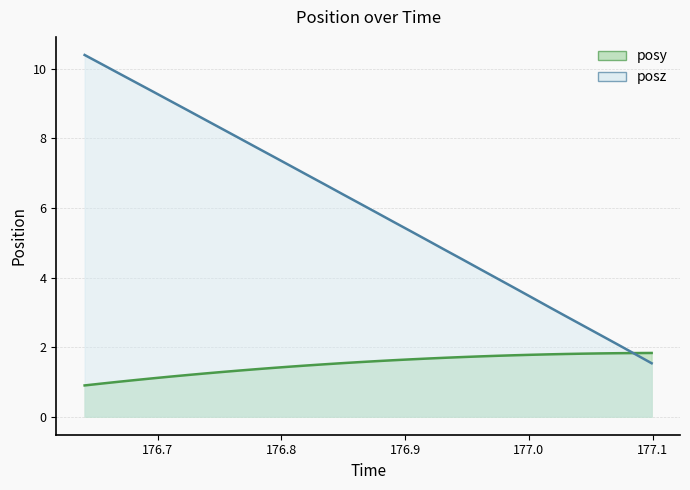

True or false: posy and posz cross at least once.

True